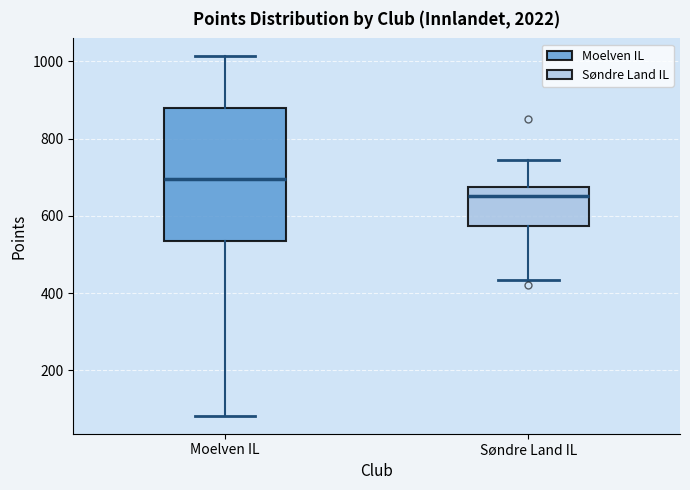

Reading left to right, read every box against the y-axis: the position of its median line, the range the box covers, and the ends of its whiskers. The values are not printed on the chart, so give them approximately, as read against the axis.

Moelven IL: median 700, box 540 to 880, whiskers 80 to 1020
Søndre Land IL: median 660, box 580 to 680, whiskers 440 to 740